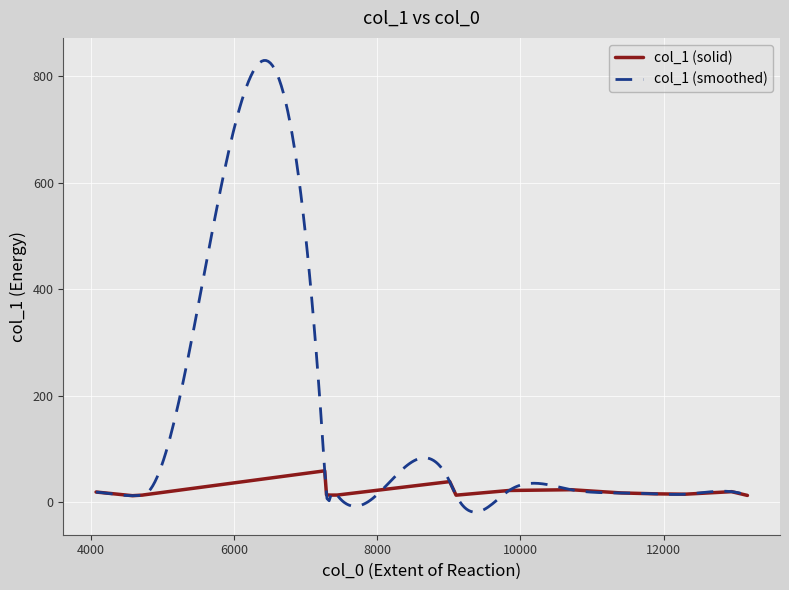

What position from the right is 4582.28?

16